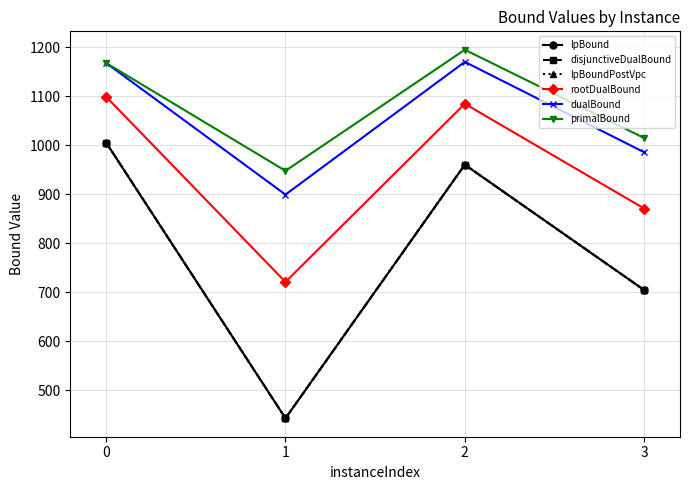

What is the maximum value shown in the chart?

1195.0